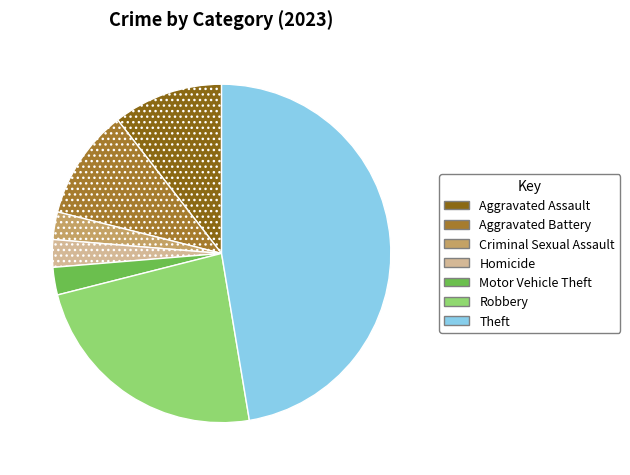

Which category has the biggest portion of the pie?

Theft